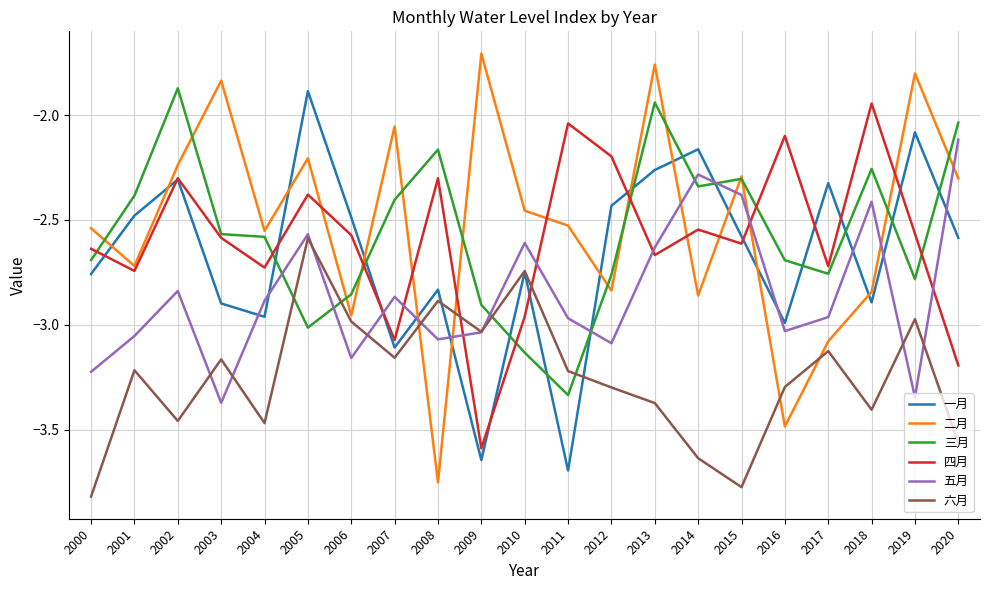

True or false: 二月 has a value of -3.2 at 2003.

False